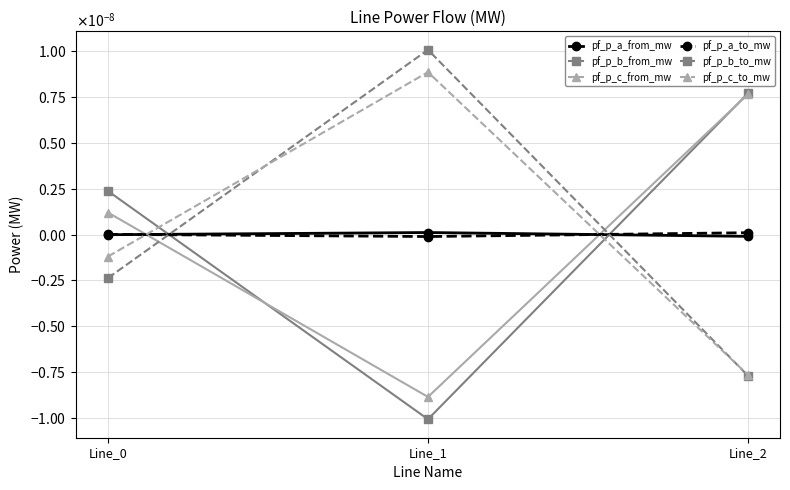

What are all the series names shown in the legend?

pf_p_a_from_mw, pf_p_b_from_mw, pf_p_c_from_mw, pf_p_a_to_mw, pf_p_b_to_mw, pf_p_c_to_mw